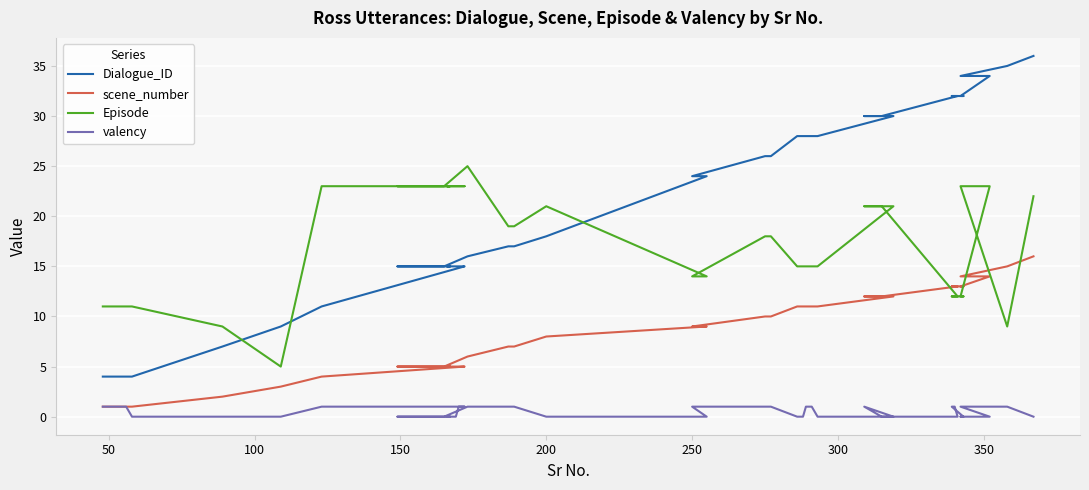

What are all the series names shown in the legend?

Dialogue_ID, scene_number, Episode, valency